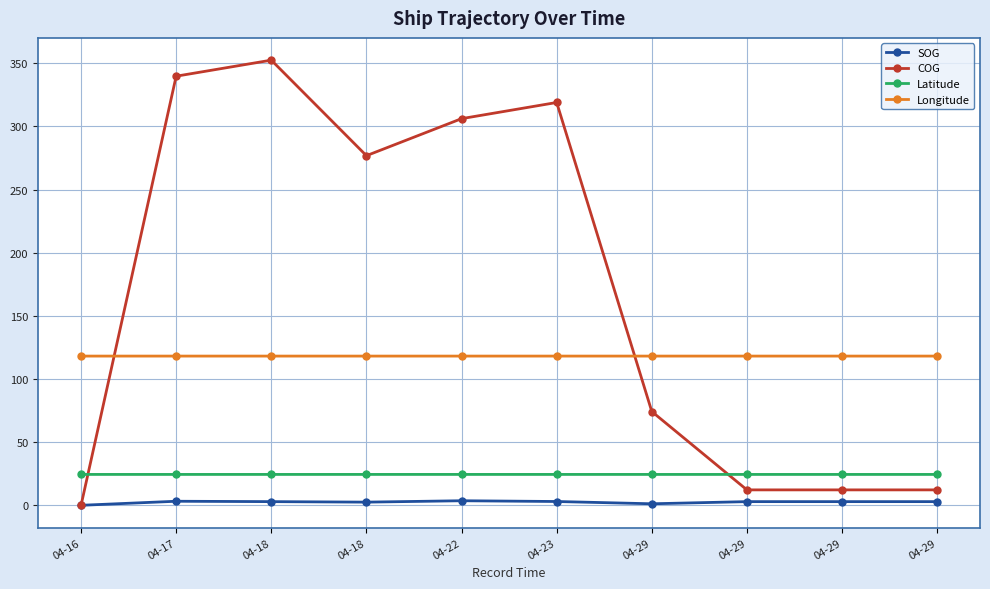

How many lines are shown in the chart?

4